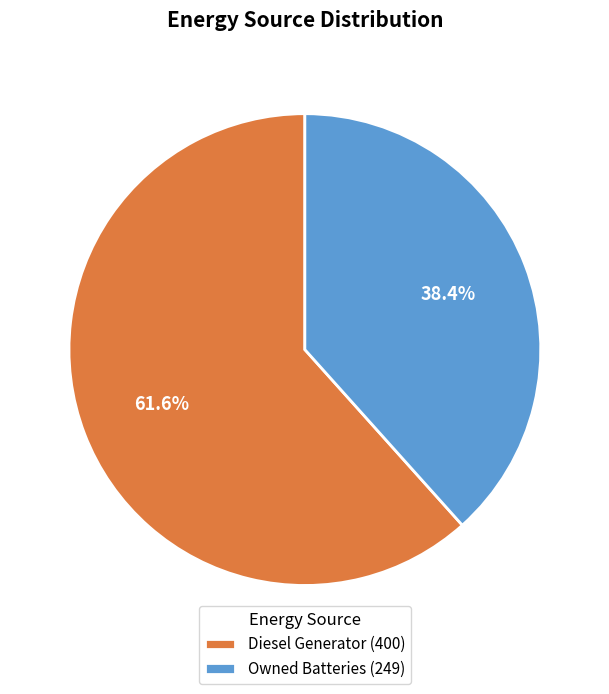

What is the majority slice?

Diesel Generator (400)